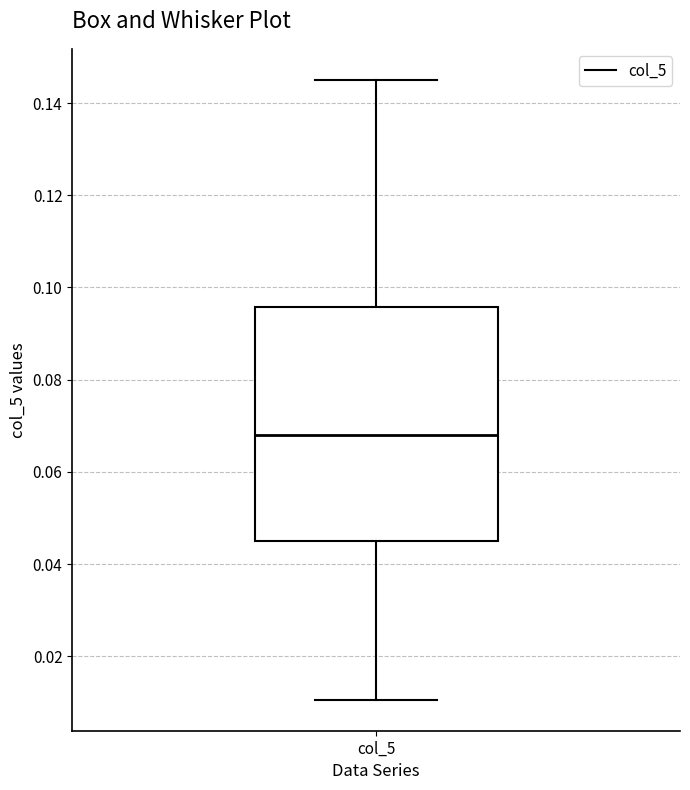

Transcribe this box plot: give where the median line is, the range the box spans, and where the two whiskers end, as read against the y-axis. The values are not printed on the chart, so give them approximately, as read against the axis.

median 0.068, box 0.044 to 0.096, whiskers 0.010 to 0.146